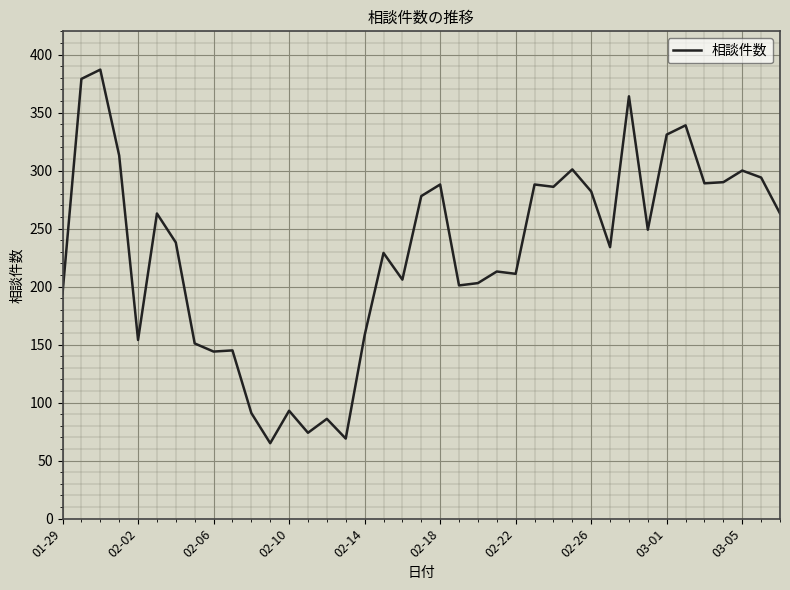

What is the difference between the maximum and minimum values?

322